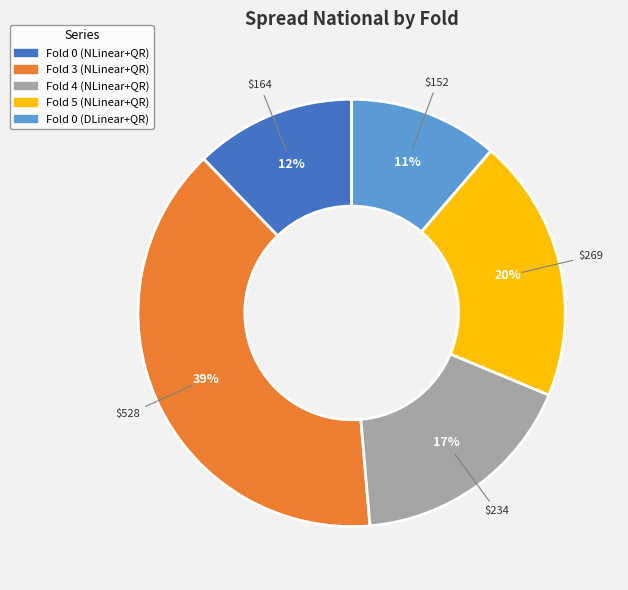

What percentage is the Fold 0 (NLinear+QR) slice, to the nearest percent?

12%